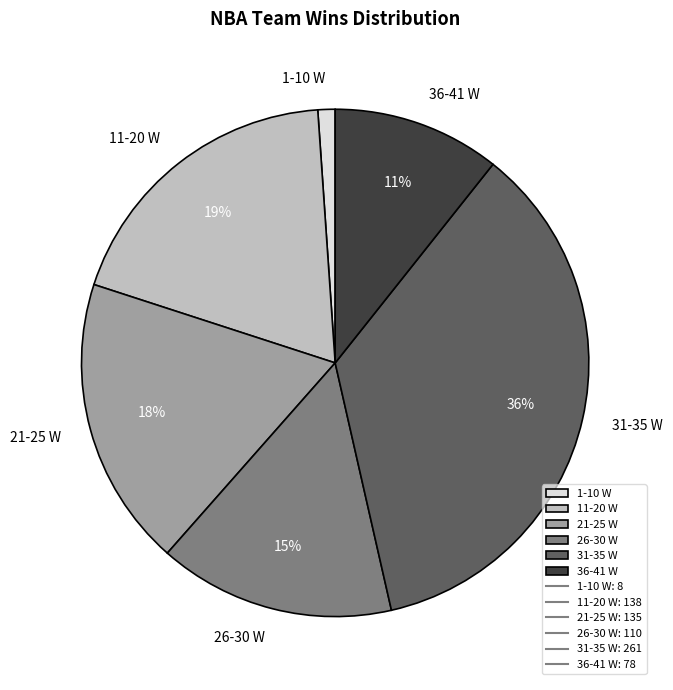

Does 36-41 W account for over 50% of the chart?

No